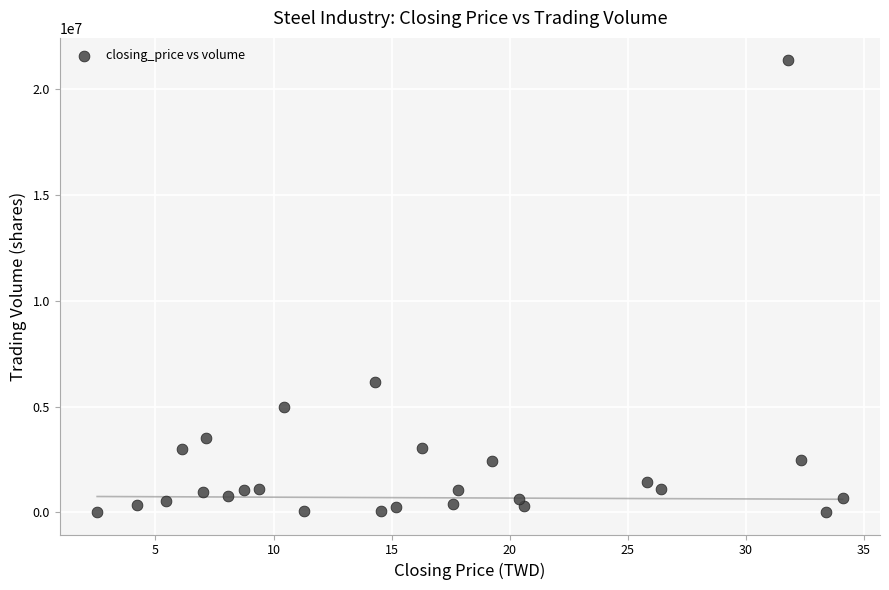

What is the range of Y values (max minus min)?

21326091